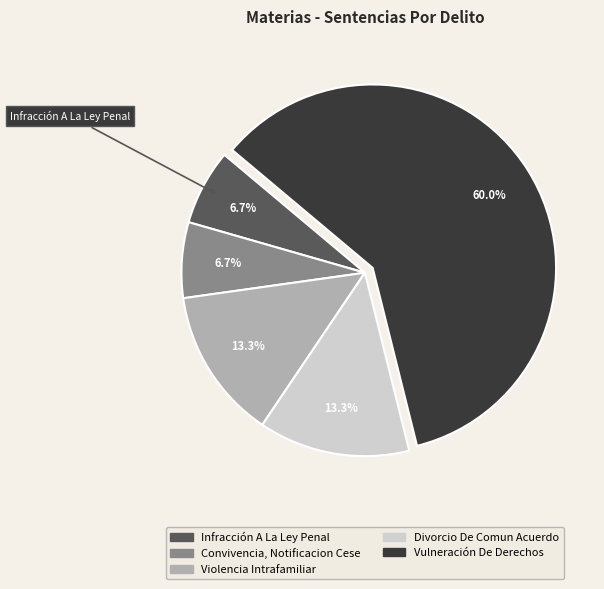

Is it true that Vulneración De Derechos is 73% of the pie?

False